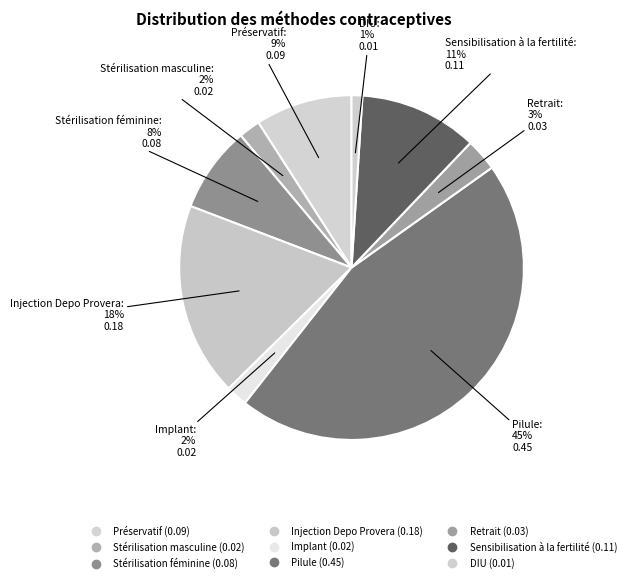

Which slice is the largest?

Pilule